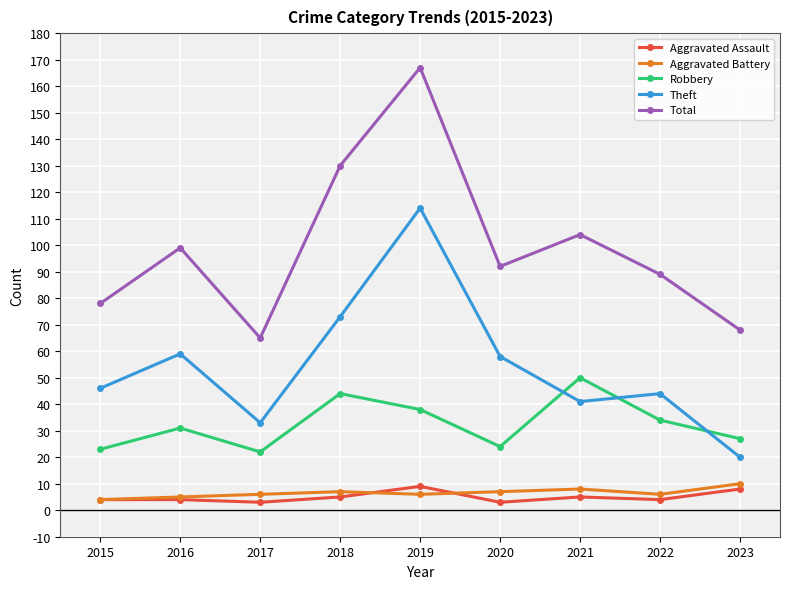

Where is the first local maximum for Robbery?

2016